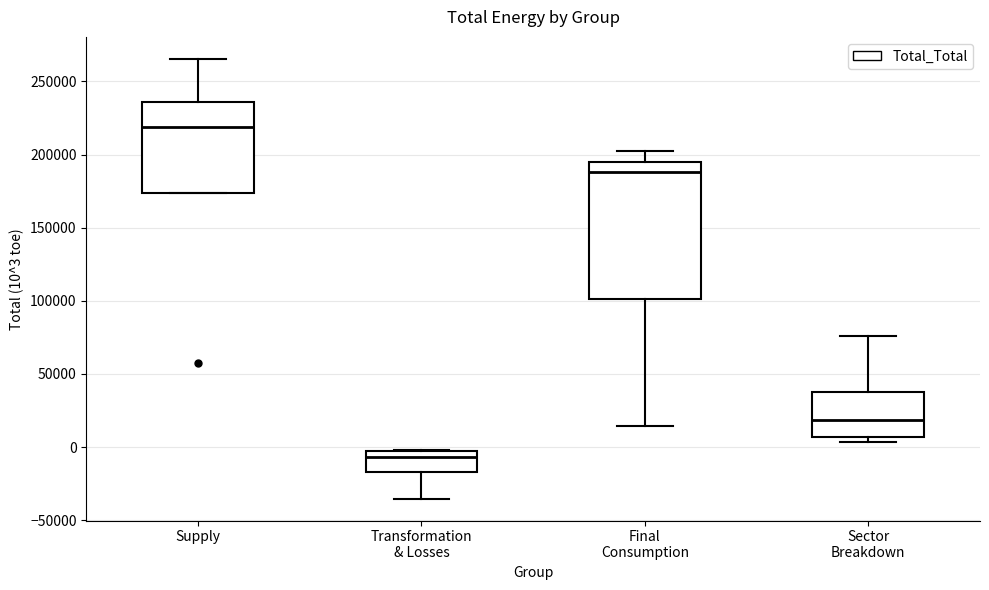

Reading left to right, transcribe this box plot: for each box, give where its median line is, the range the box spans, and where its two whiskers end, as read against the y-axis. The values are not printed on the chart, so give them approximately, as read against the axis.

Supply: median 220000, box 175000 to 235000, whiskers 175000 to 265000
Transformation & Losses: median -5000 (just below the box's upper edge), box -15000 to -5000, whiskers -35000 to 0
Final Consumption: median 190000, box 100000 to 195000, whiskers 15000 to 200000
Sector Breakdown: median 20000, box 5000 to 40000, whiskers 5000 (just below the box's lower edge) to 75000